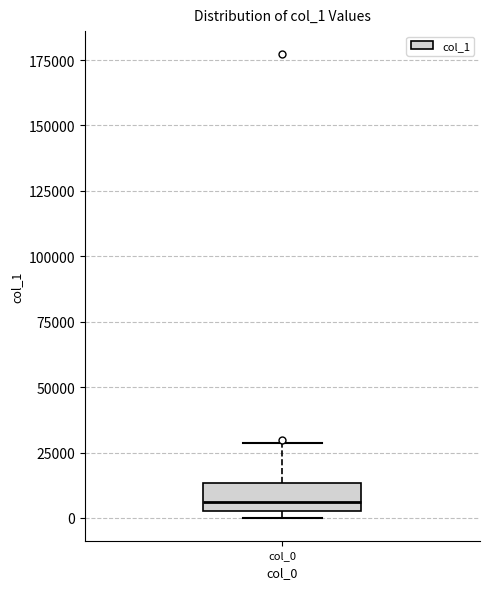

Where does the upper whisker of the box for col_0 end on the y-axis? The values are not printed on the chart, so give them approximately, as read against the axis.

30000